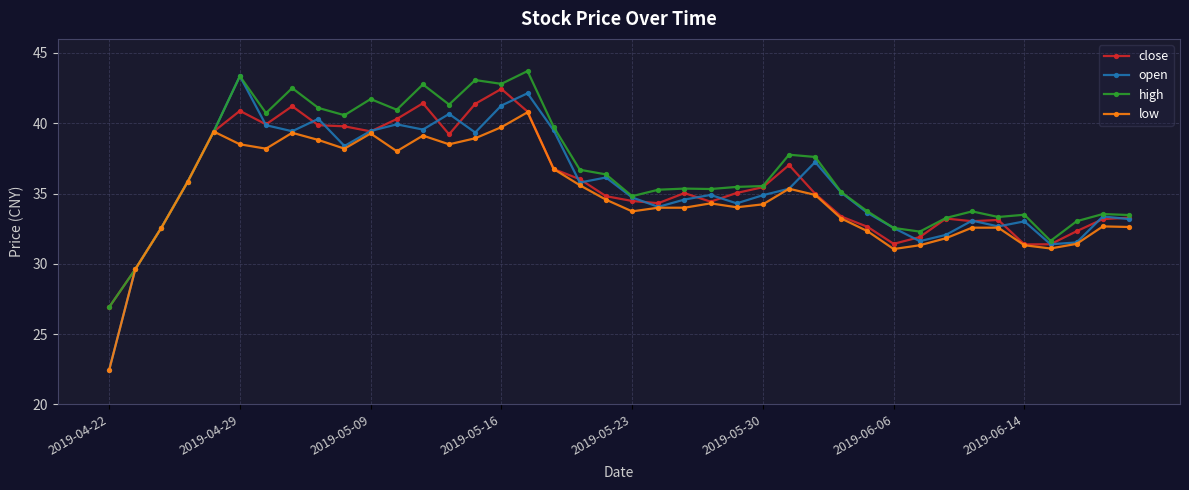

What is the value of the low point at the 36th from the left?

31.3